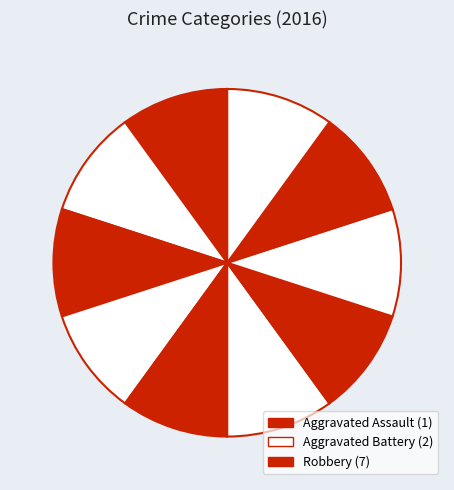

How many segments does this pie chart have?

10